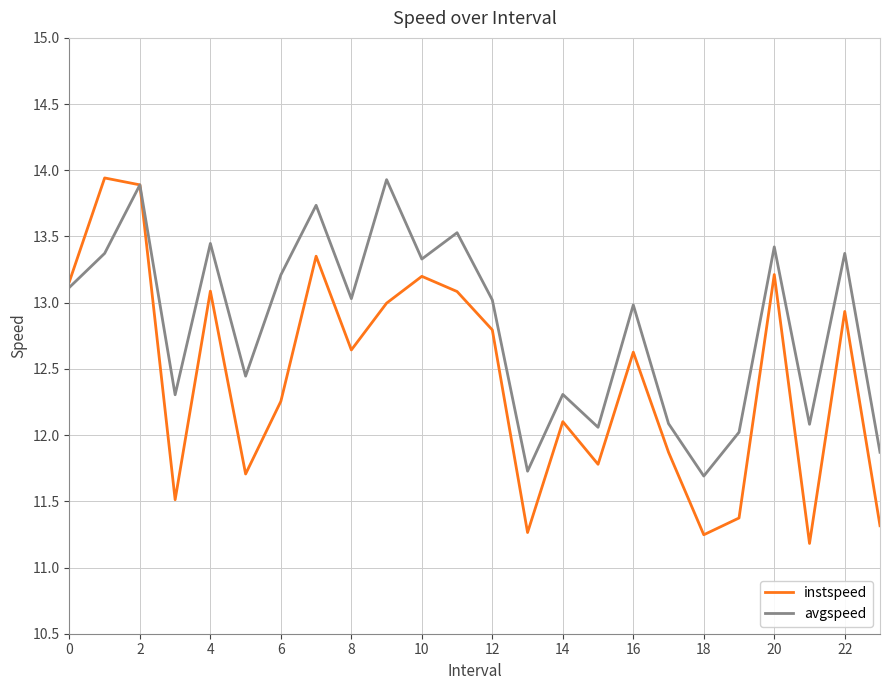

What is the sum of all instspeed values?

298.5